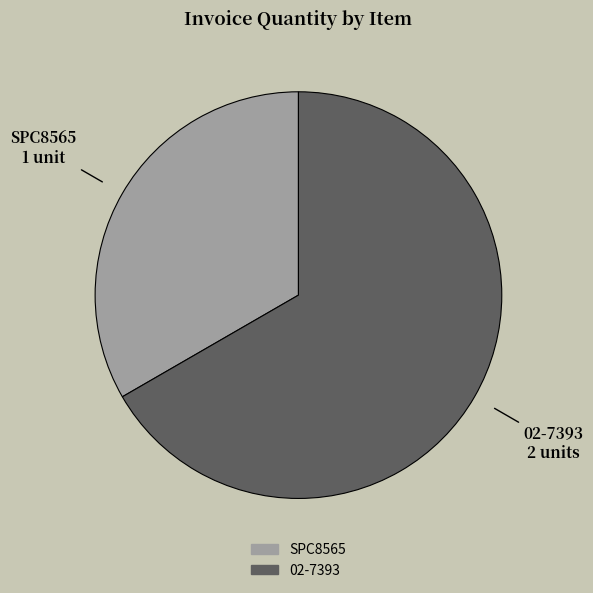

Is the sum of 02-7393 and SPC8565 greater than half?

Yes